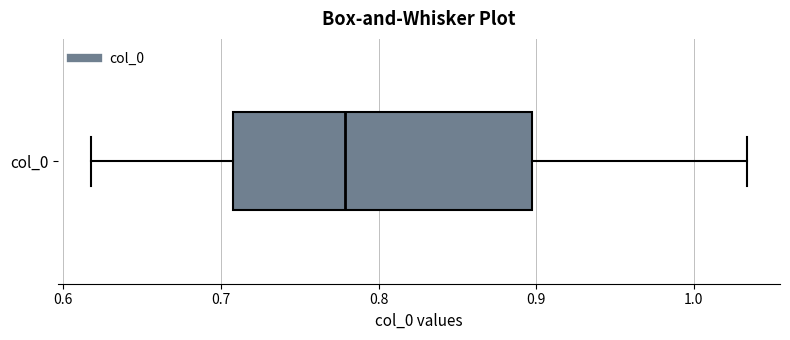

Where does the right whisker of the box for col_0 end on the x-axis? The values are not printed on the chart, so give them approximately, as read against the axis.

1.03